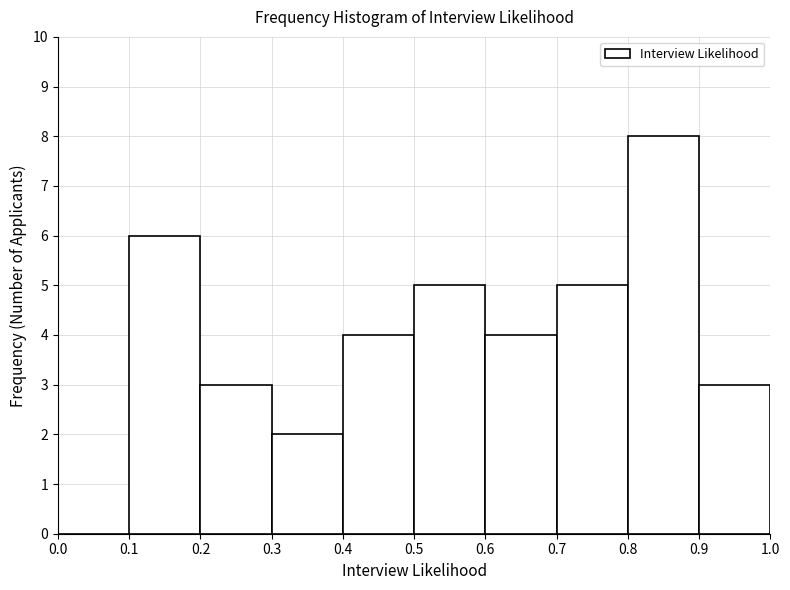

Which range on the x-axis has the tallest bar?

0.8 to 0.9